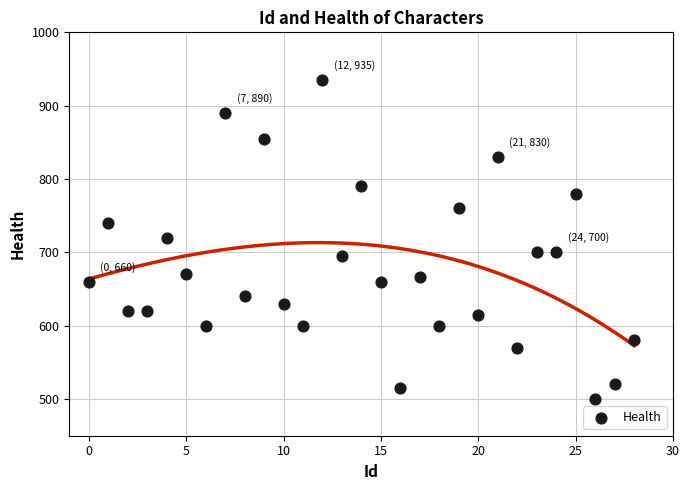

What is the range of Y values (max minus min)?

435